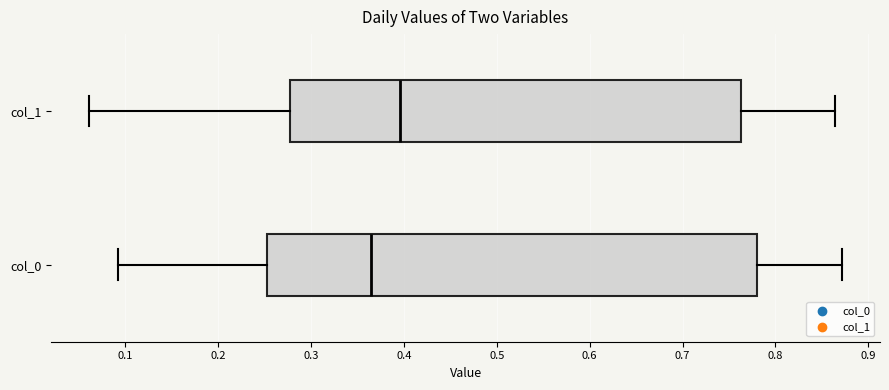

Where does the right whisker of the box for col_1 end on the x-axis? The values are not printed on the chart, so give them approximately, as read against the axis.

0.86